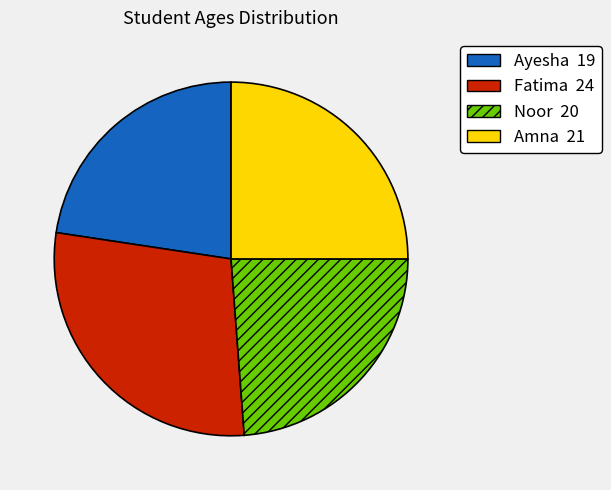

Approximately how many times larger is the value at Ayesha compared to Fatima?

0.8